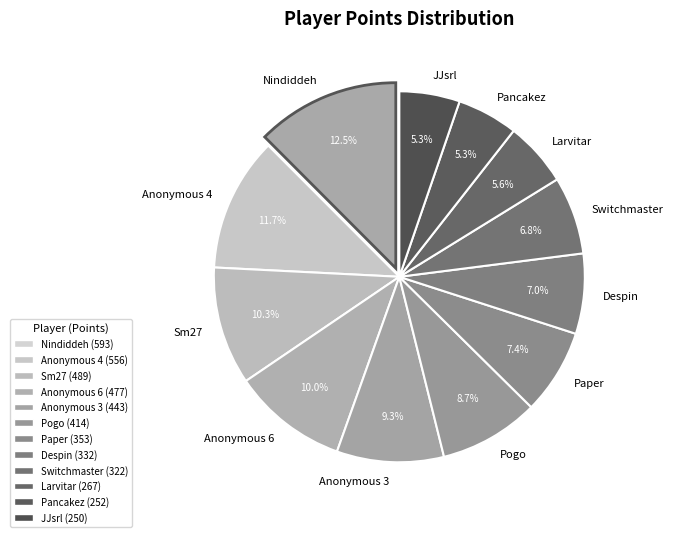

To the nearest percent, what percentage of the pie is Anonymous 6?

10%